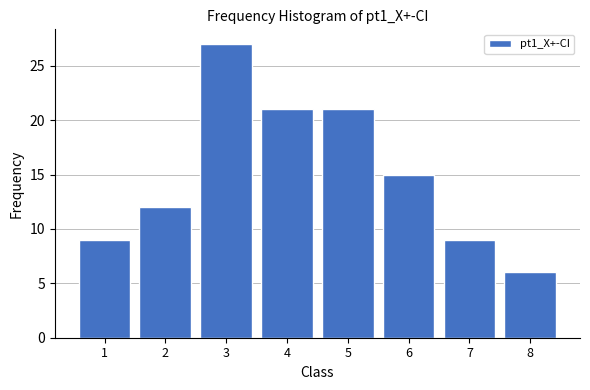

Reading left to right, list all the values displayed in this chart.

9	12	27	21	21	15	9	6